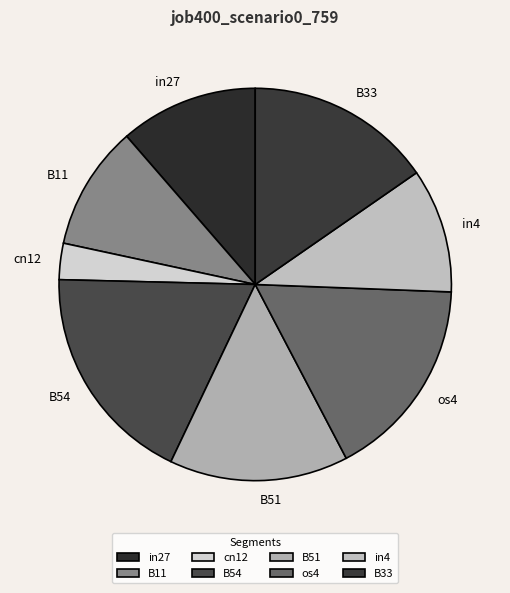

Is there a majority slice in this chart?

No